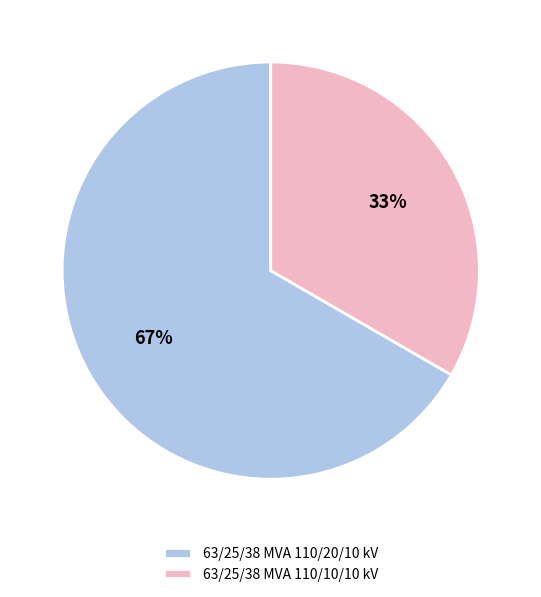

To the nearest percent, what is the combined percentage of 63/25/38 MVA 110/10/10 kV and 63/25/38 MVA 110/20/10 kV?

100%